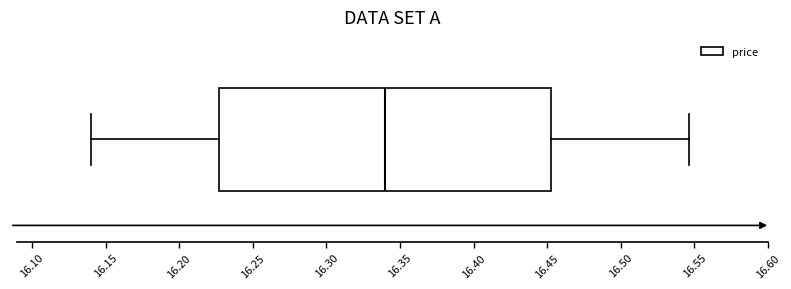

Transcribe this box plot: give where the median line is, the range the box spans, and where the two whiskers end, as read against the x-axis. The values are not printed on the chart, so give them approximately, as read against the axis.

median 16.340, box 16.225 to 16.450, whiskers 16.140 to 16.545